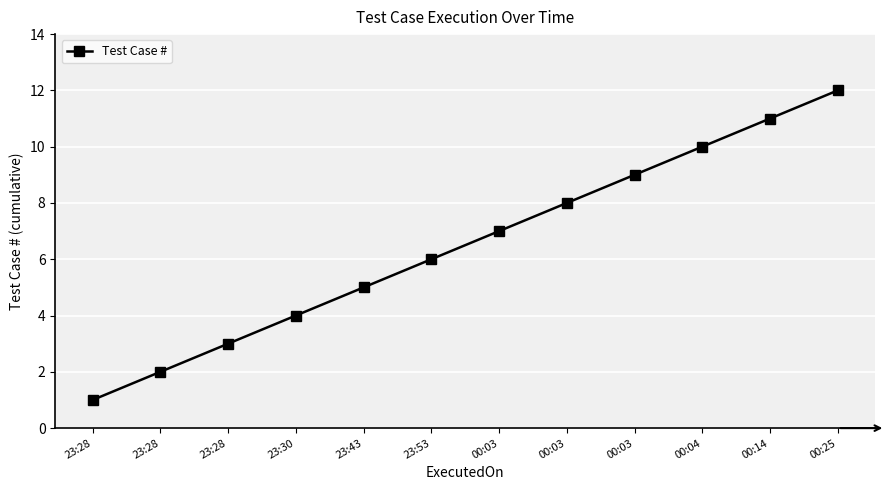

Reading right to left, transcribe all the data shown in this chart.

12	11	10	9	8	7	6	5	4	3	2	1